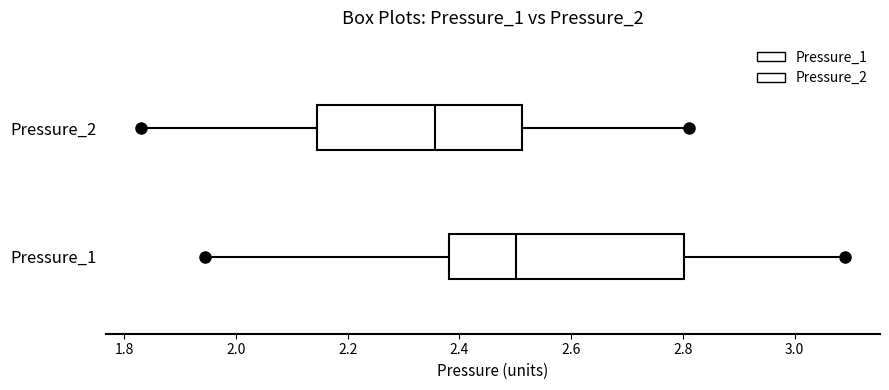

Which box is the widest, from its left edge to its right edge?

Pressure_1